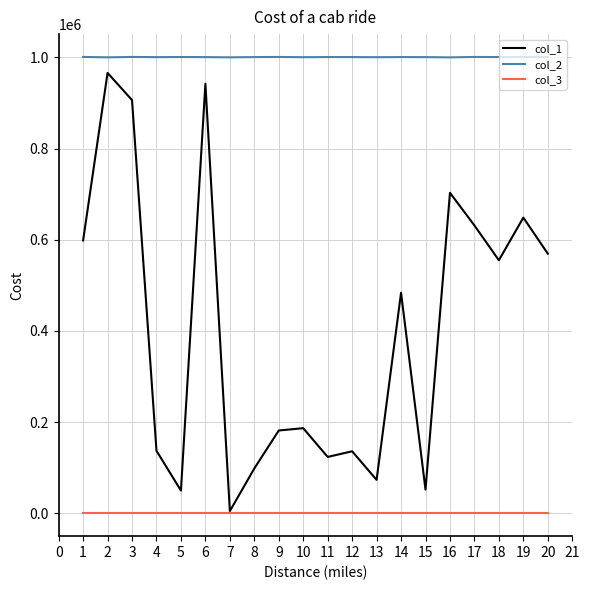

Which series has the widest spread of values?

col_1